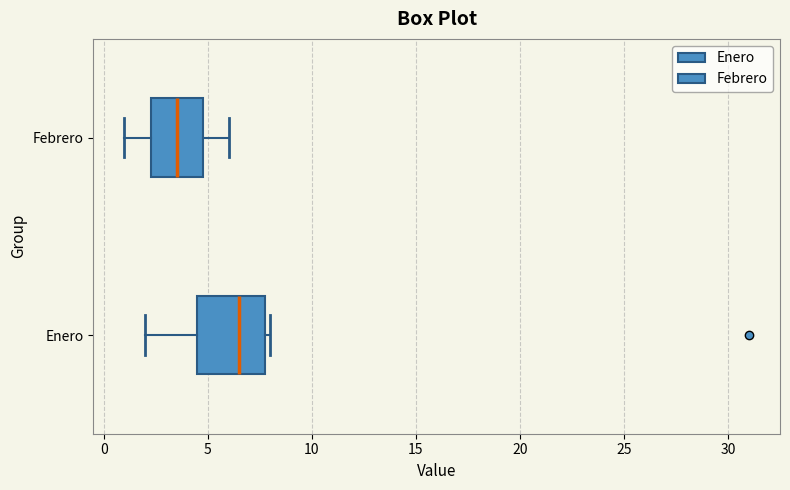

Where does the right whisker of the box for Febrero end on the x-axis? The values are not printed on the chart, so give them approximately, as read against the axis.

6.0